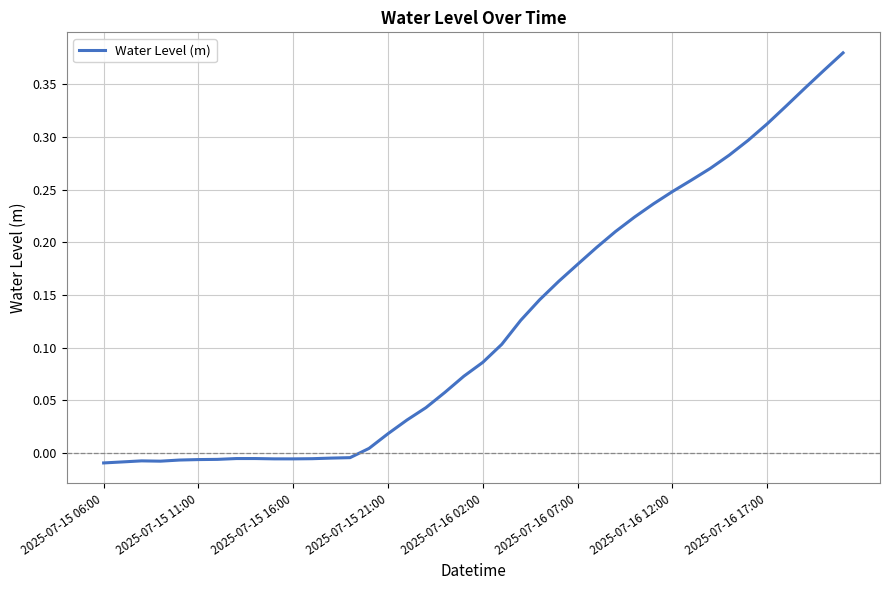

Does the chart display data point markers on the line(s)?

No